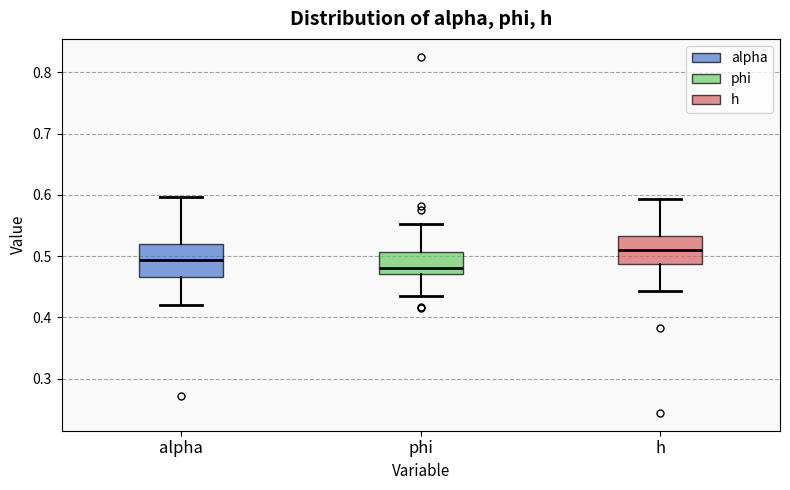

Reading left to right, transcribe this box plot: for each box, give where its median line is, the range the box spans, and where its two whiskers end, as read against the y-axis. The values are not printed on the chart, so give them approximately, as read against the axis.

alpha: median 0.49, box 0.47 to 0.52, whiskers 0.42 to 0.60
phi: median 0.48, box 0.47 to 0.51, whiskers 0.44 to 0.55
h: median 0.51, box 0.49 to 0.53, whiskers 0.44 to 0.59